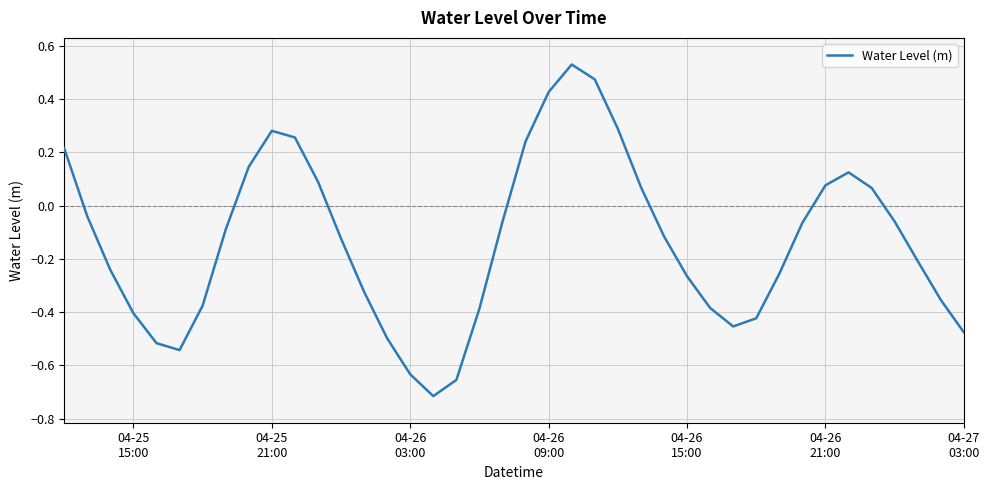

What is the difference between the maximum and minimum values?

1.2